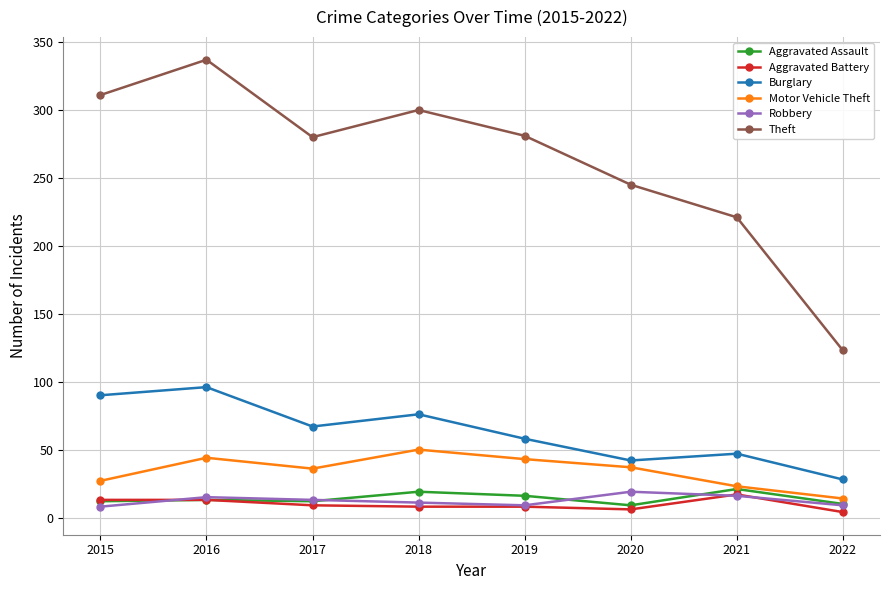

At which category is the sum across all series the highest?

2016